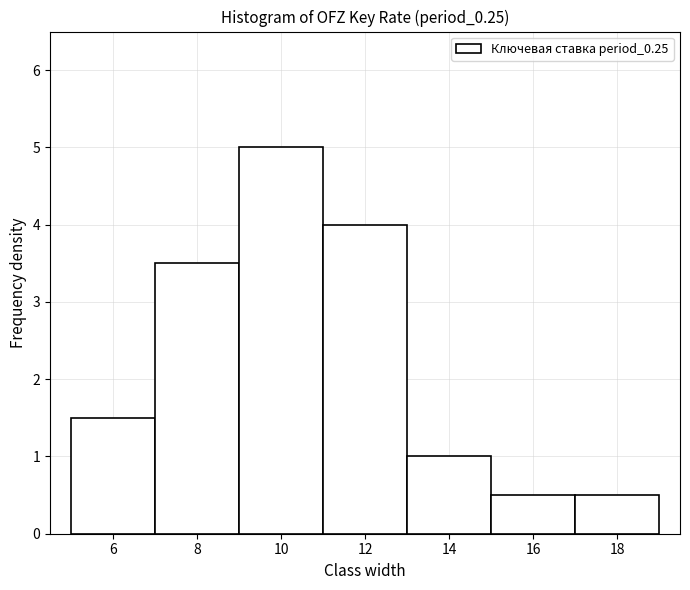

Reading left to right, transcribe this chart: for each bar, give the range it covers on the x-axis and its height. The values are not printed on the chart, so give them approximately, as read against the axis.

5 to 7: 1.5
7 to 9: 3.5
9 to 11: 5.0
11 to 13: 4.0
13 to 15: 1.0
15 to 17: 0.5
17 to 19: 0.5